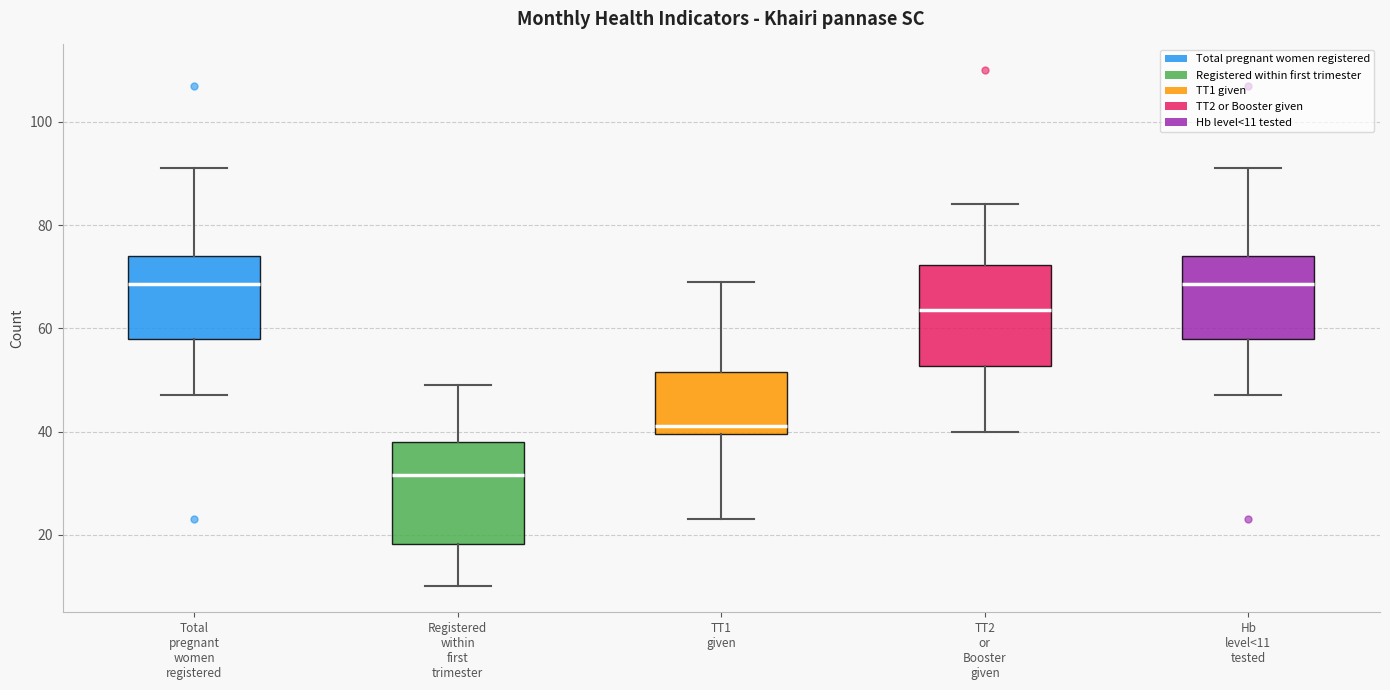

Where does the lower whisker of the box for TT1 given end on the y-axis? The values are not printed on the chart, so give them approximately, as read against the axis.

24